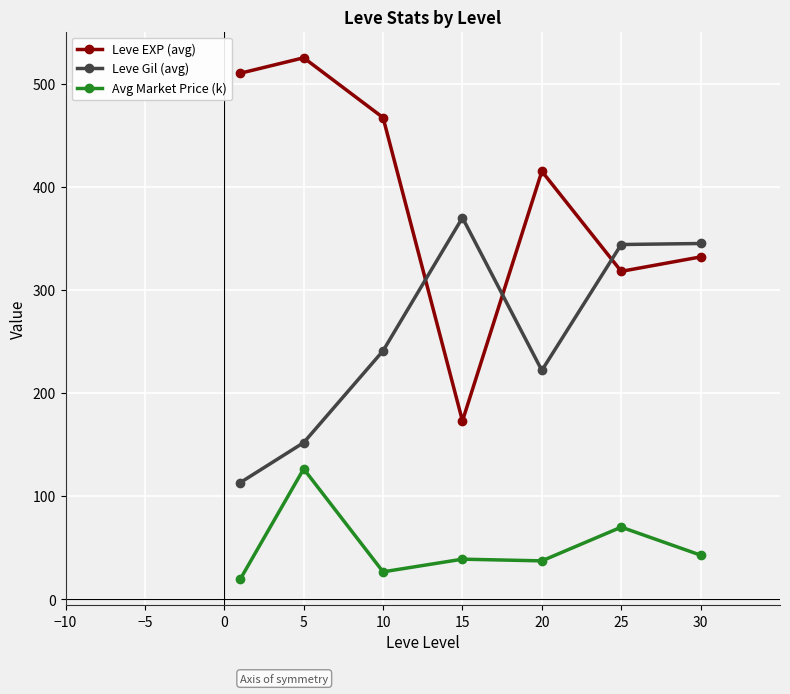

What is the minimum value shown in the chart?

19.5